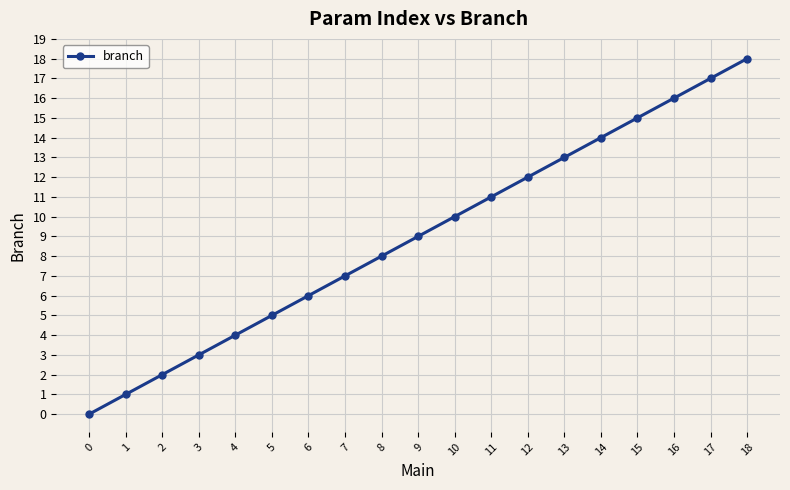

How many data points does each series have?

19